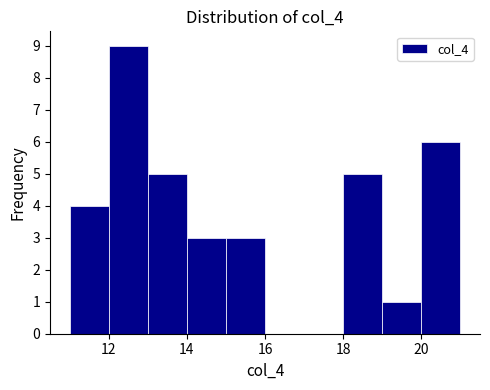

What is the height of the bar covering 11 to 12 on the x-axis? The values are not printed on the chart, so give them approximately, as read against the axis.

4